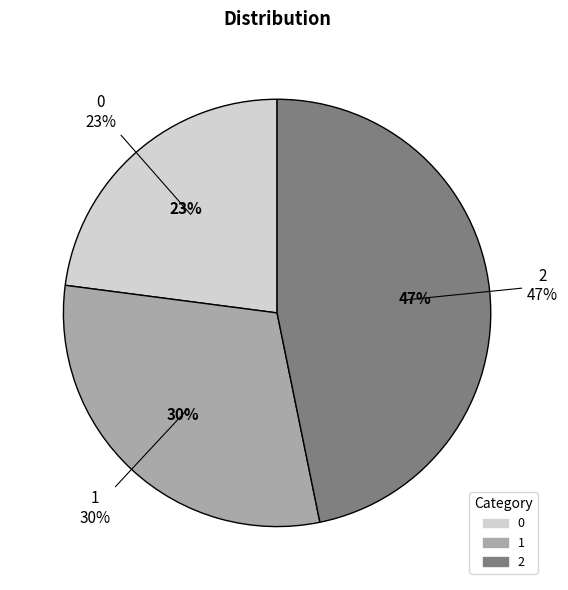

To the nearest percent, what is the combined percentage of 0 and 1?

53%